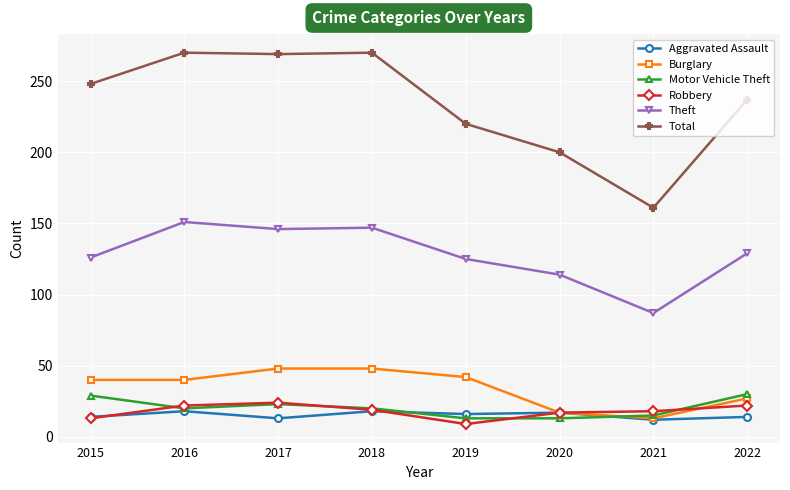

What are all the series names shown in the legend?

Aggravated Assault, Burglary, Motor Vehicle Theft, Robbery, Theft, Total